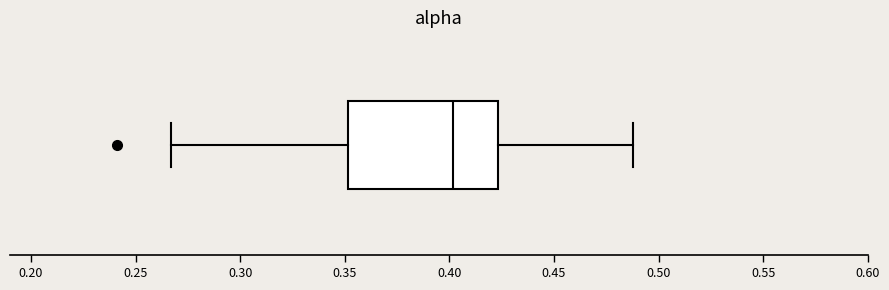

Where does the right whisker of the box end on the x-axis? The values are not printed on the chart, so give them approximately, as read against the axis.

0.490